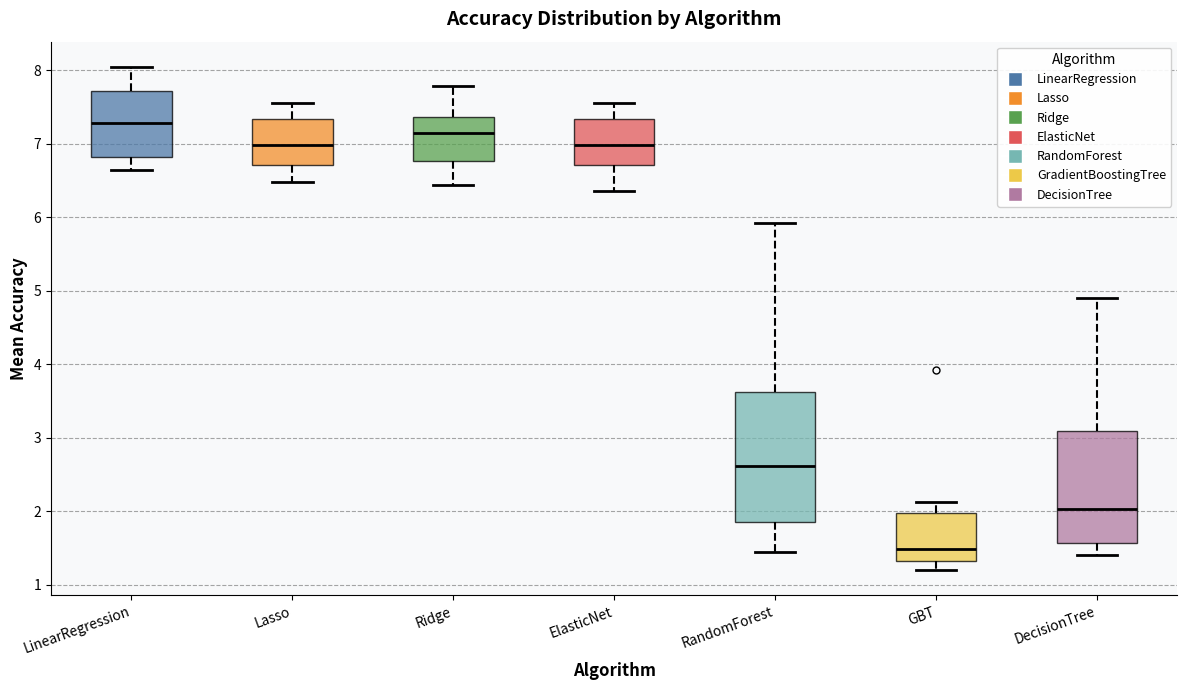

Reading left to right, transcribe this box plot: for each box, give where its median line is, the range the box spans, and where its two whiskers end, as read against the y-axis. The values are not printed on the chart, so give them approximately, as read against the axis.

LinearRegression: median 7.3, box 6.8 to 7.7, whiskers 6.6 to 8.0
Lasso: median 7.0, box 6.7 to 7.3, whiskers 6.5 to 7.6
Ridge: median 7.2, box 6.8 to 7.4, whiskers 6.4 to 7.8
ElasticNet: median 7.0, box 6.7 to 7.3, whiskers 6.4 to 7.6
RandomForest: median 2.6, box 1.9 to 3.6, whiskers 1.4 to 5.9
GBT: median 1.5, box 1.3 to 2.0, whiskers 1.2 to 2.1
DecisionTree: median 2.0, box 1.6 to 3.1, whiskers 1.4 to 4.9